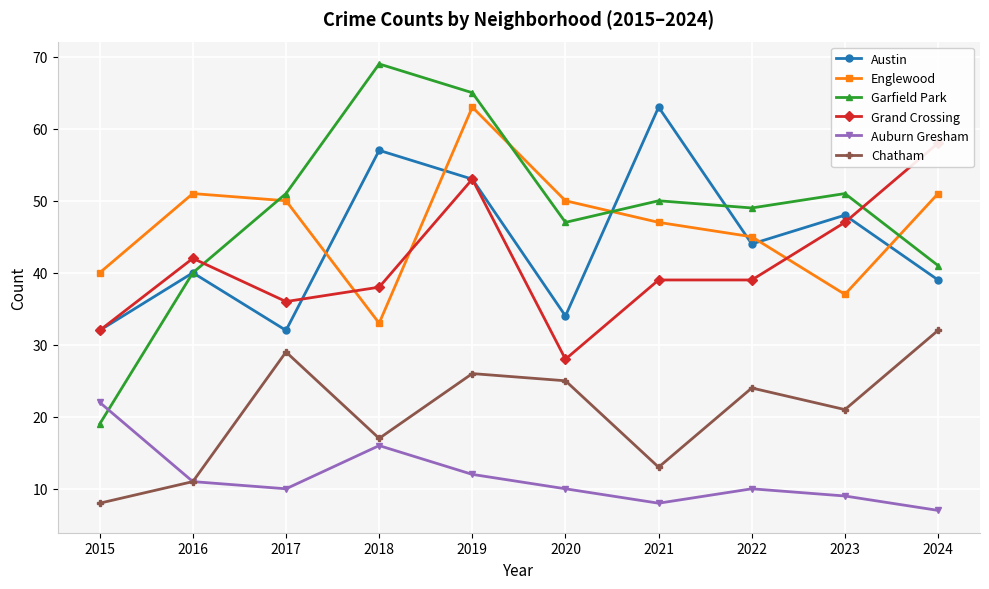

What is the total value across all series at 2020?

194